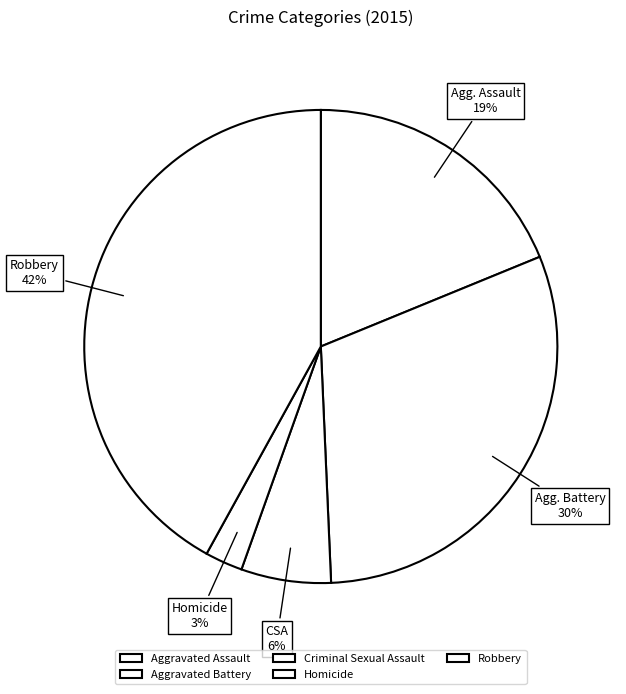

The Criminal Sexual Assault slice represents 6% of the pie. True or false?

True